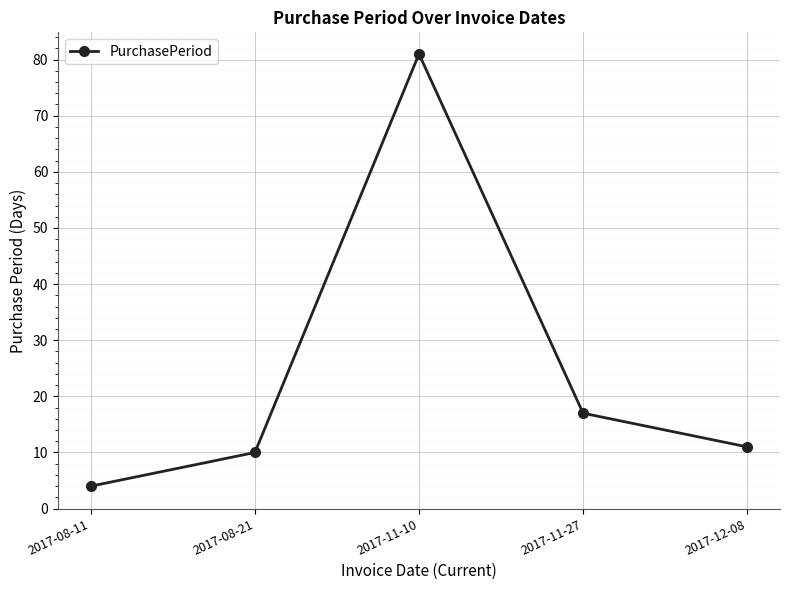

What is the difference between the values at 2017-12-08 and 2017-08-11?

7